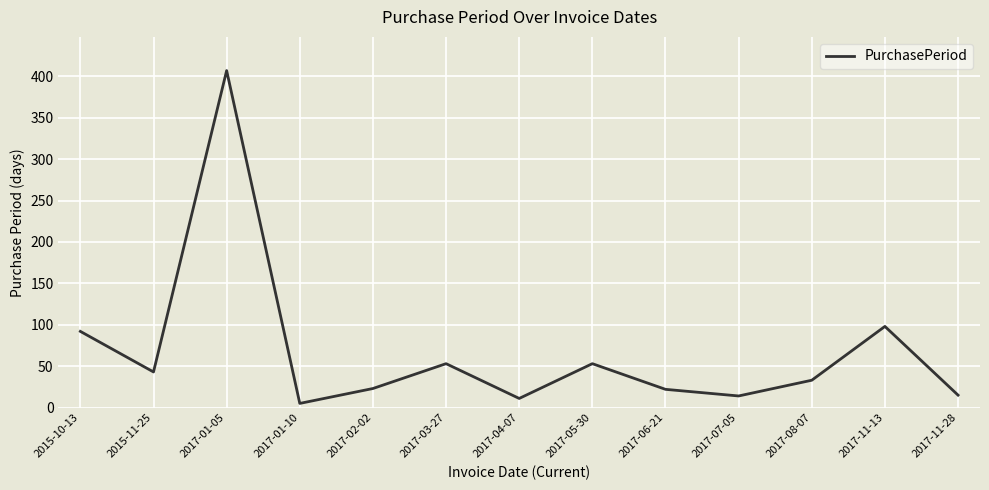

Does the chart have visible grid lines?

Yes